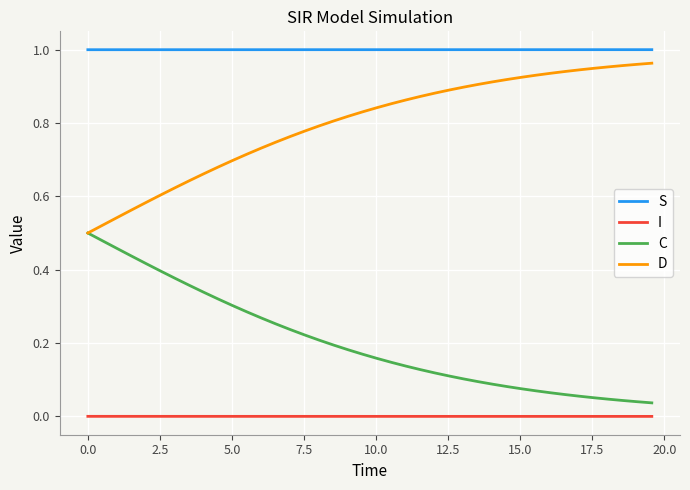

Count the number of categories in the chart.

40